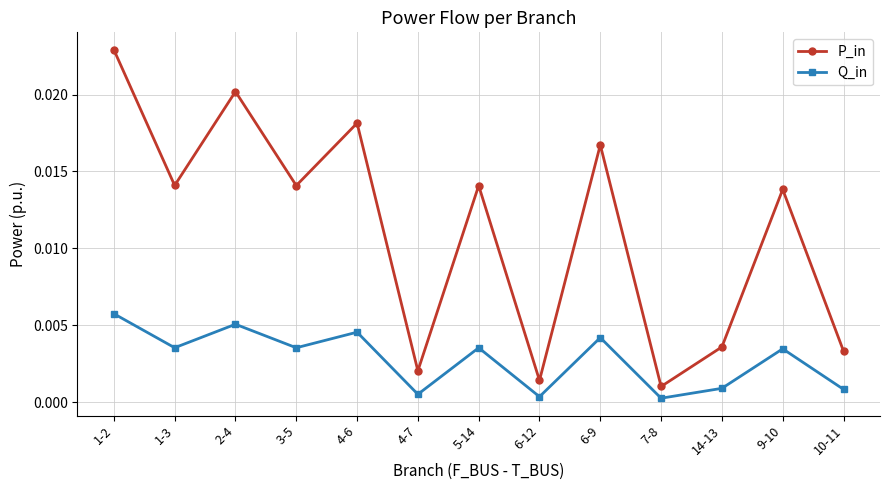

Does the chart display data point markers on the line(s)?

Yes